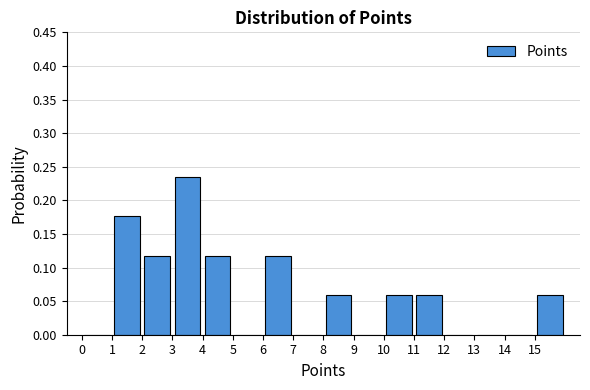

Reading left to right, list every bar in this chart as the range it spans on the x-axis followed by its height. The values are not printed on the chart, so give them approximately, as read against the axis.

0 to 1: 0
1 to 2: 0.175
2 to 3: 0.120
3 to 4: 0.235
4 to 5: 0.120
5 to 6: 0
6 to 7: 0.120
7 to 8: 0
8 to 9: 0.060
9 to 10: 0
10 to 11: 0.060
11 to 12: 0.060
12 to 13: 0
13 to 14: 0
14 to 15: 0
15 to 16: 0.060